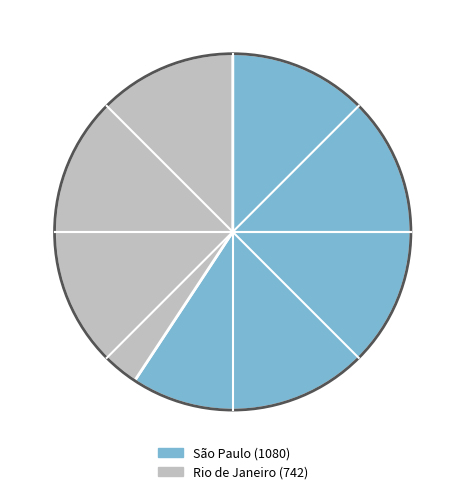

What is the largest slice in the pie chart?

São Paulo